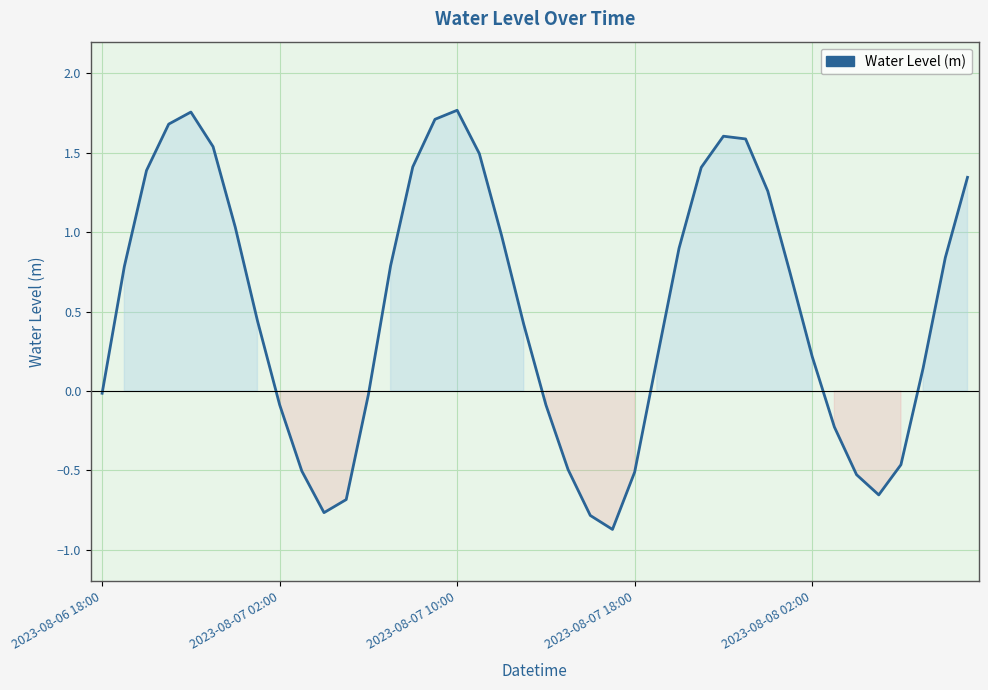

Does the chart display data point markers on the line(s)?

No